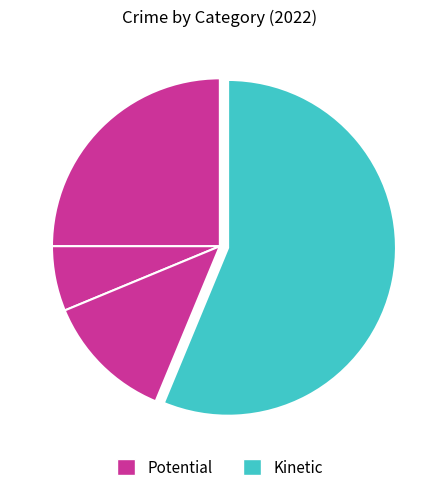

How many segments does this pie chart have?

4